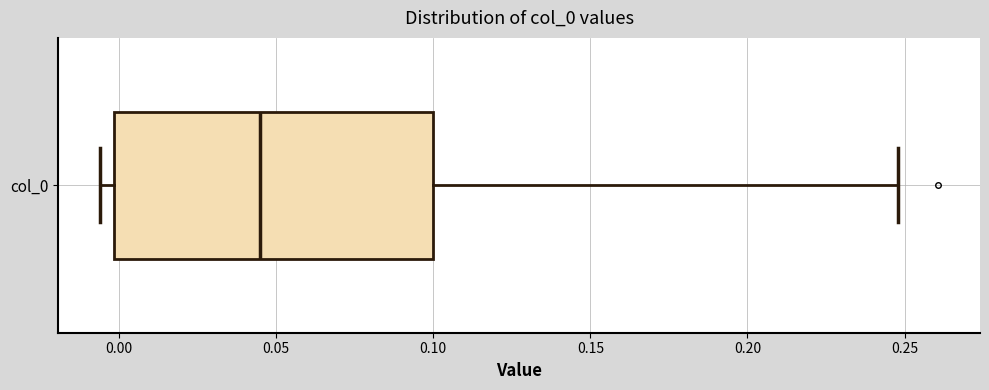

Where is the left edge of the box for col_0 on the x-axis? The values are not printed on the chart, so give them approximately, as read against the axis.

0.000